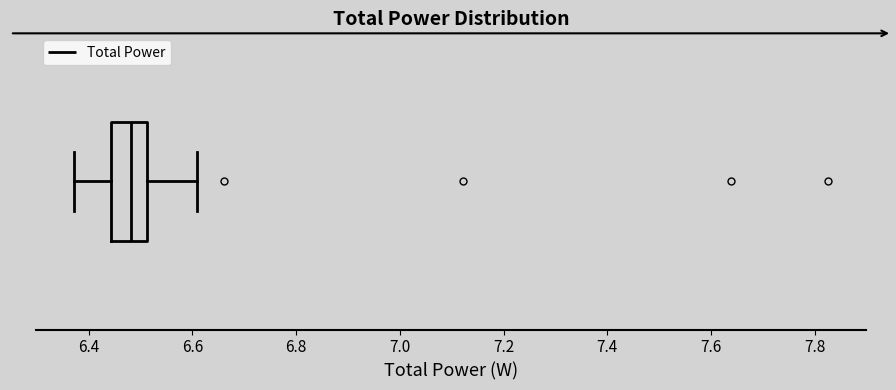

Where does the right whisker of the box end on the x-axis? The values are not printed on the chart, so give them approximately, as read against the axis.

6.60